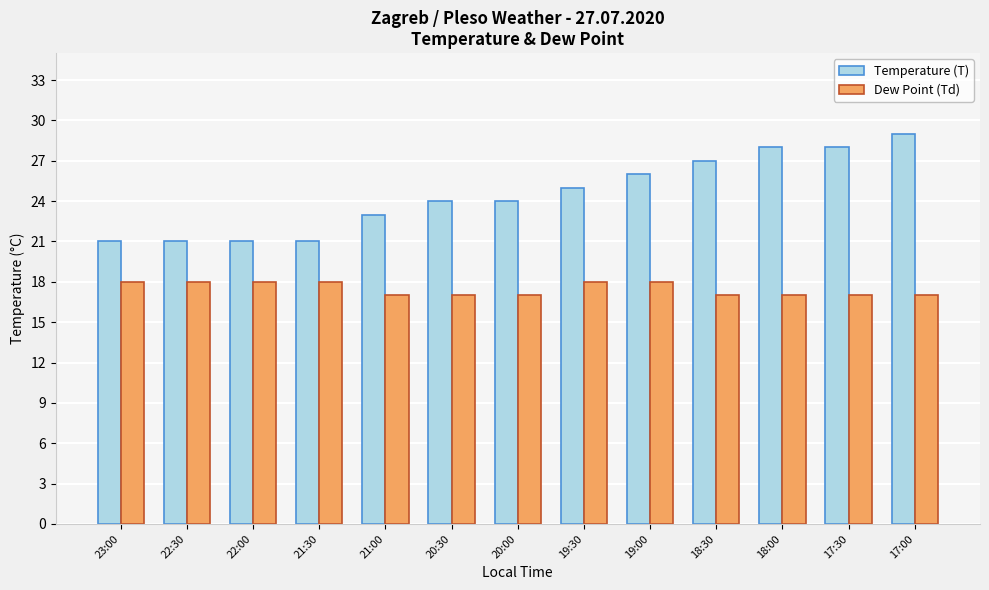

The Dew Point (Td) series shows 17 at 17:00. True or false?

True